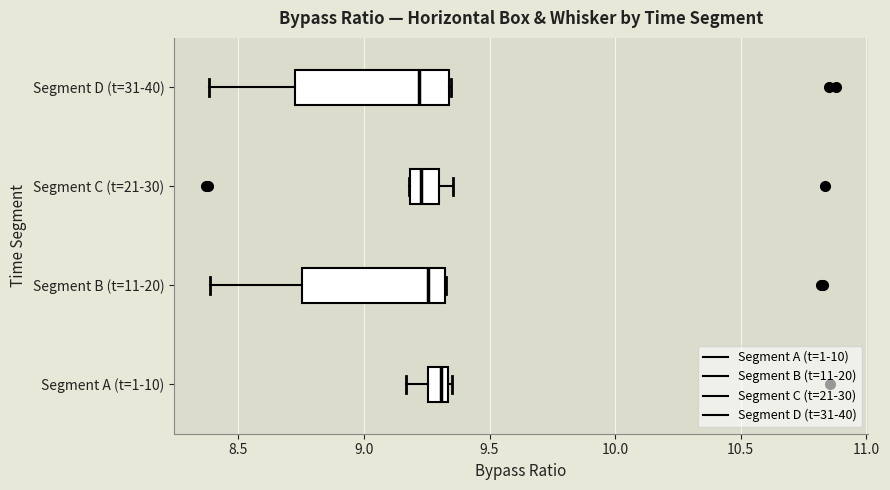

Where does the median line of the box for Segment D (t=31-40) sit on the x-axis? The values are not printed on the chart, so give them approximately, as read against the axis.

9.20